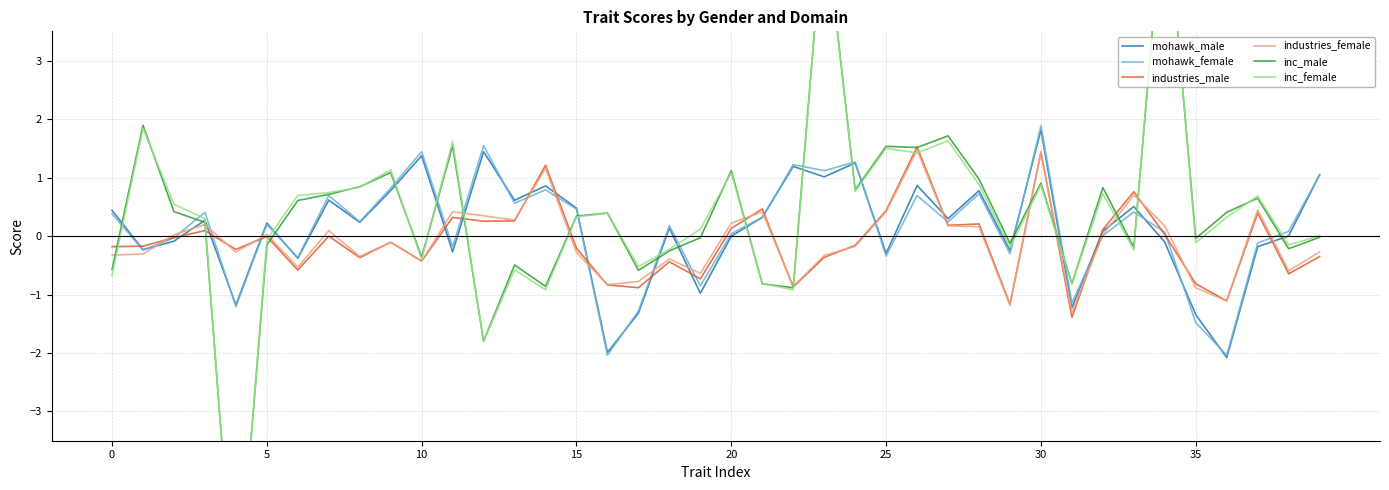

Is it true that mohawk_male equals -0.3 at 25?

True